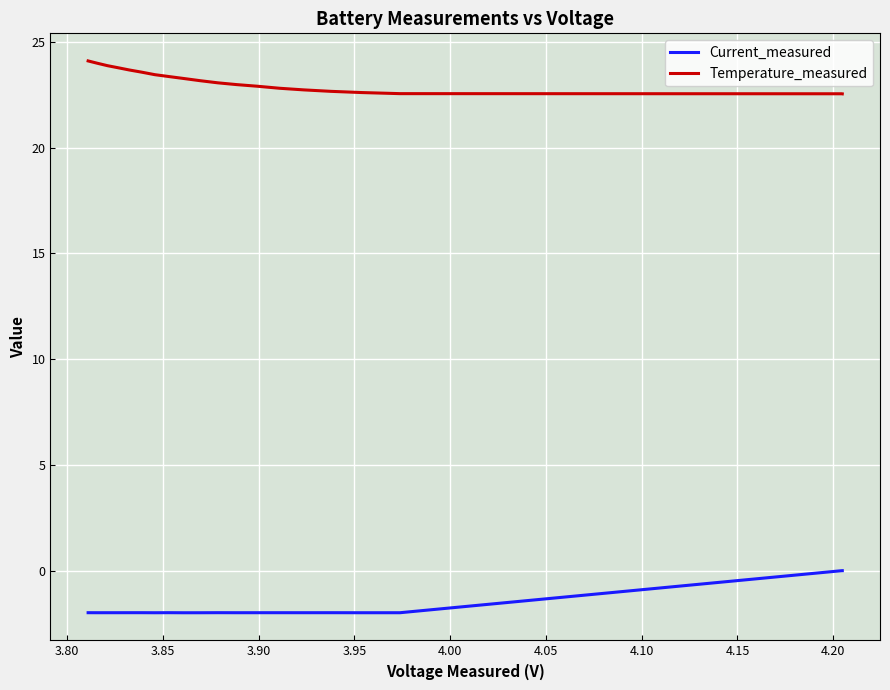

What is the sum of all Current_measured values?

-35.8